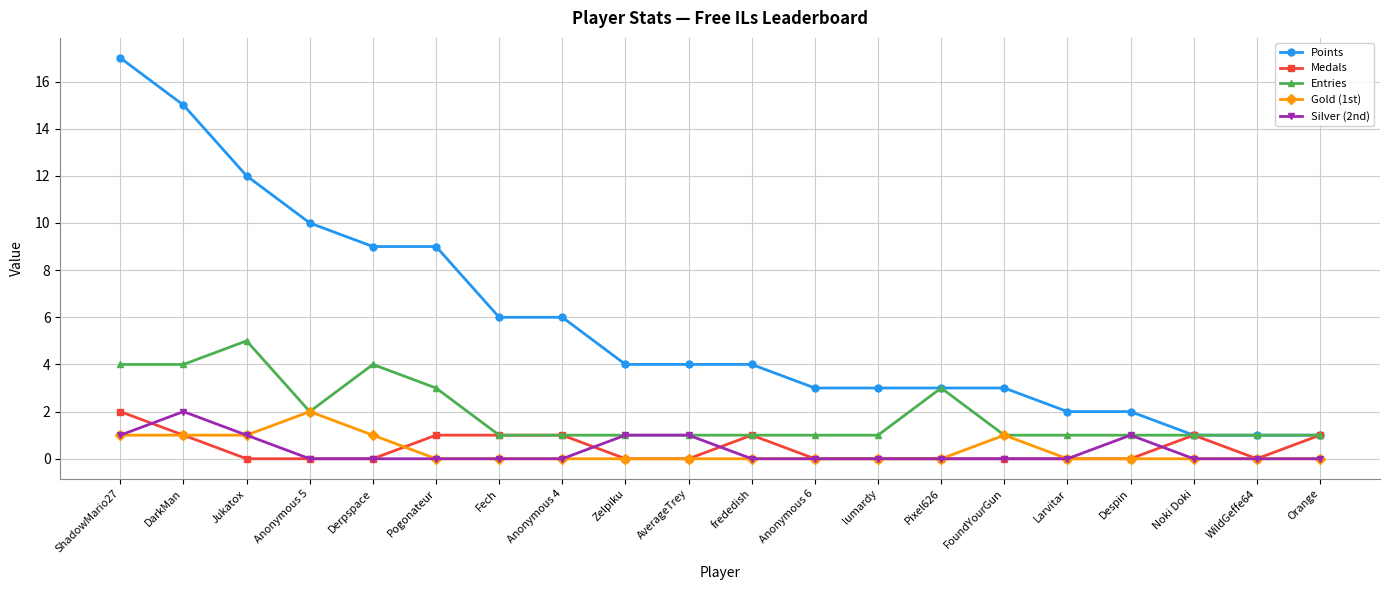

True or false: Points and Silver (2nd) cross at least once.

False